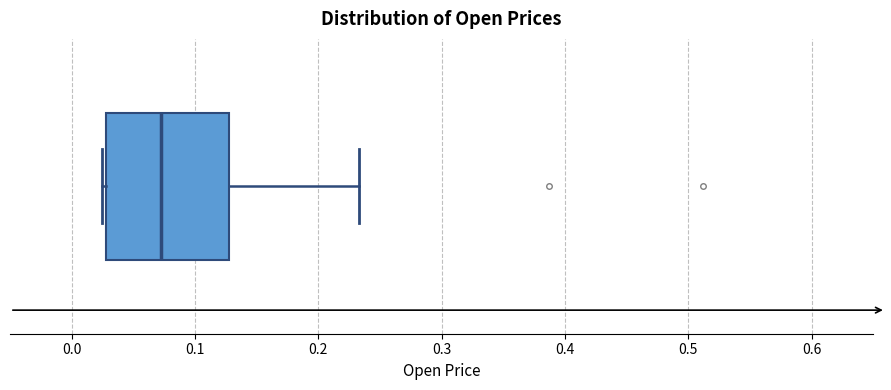

Where does the right whisker of the box end on the x-axis? The values are not printed on the chart, so give them approximately, as read against the axis.

0.23